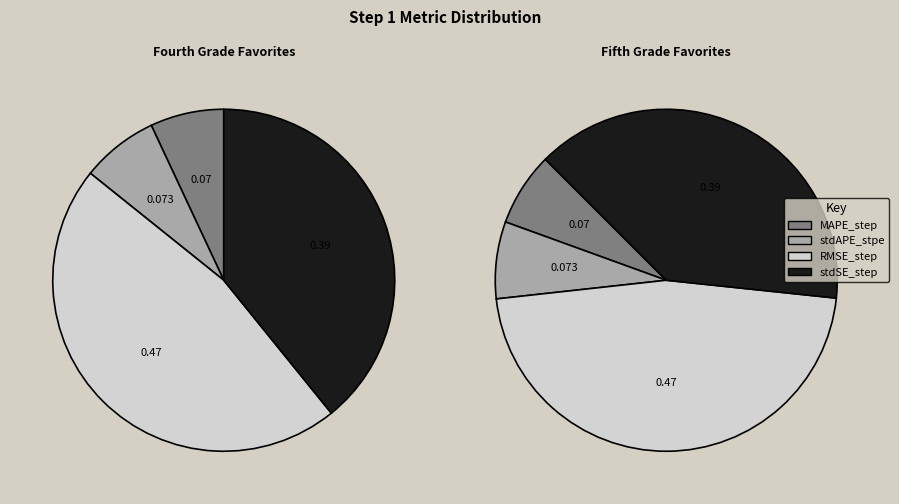

Does RMSE_step account for over 50% of the chart?

No